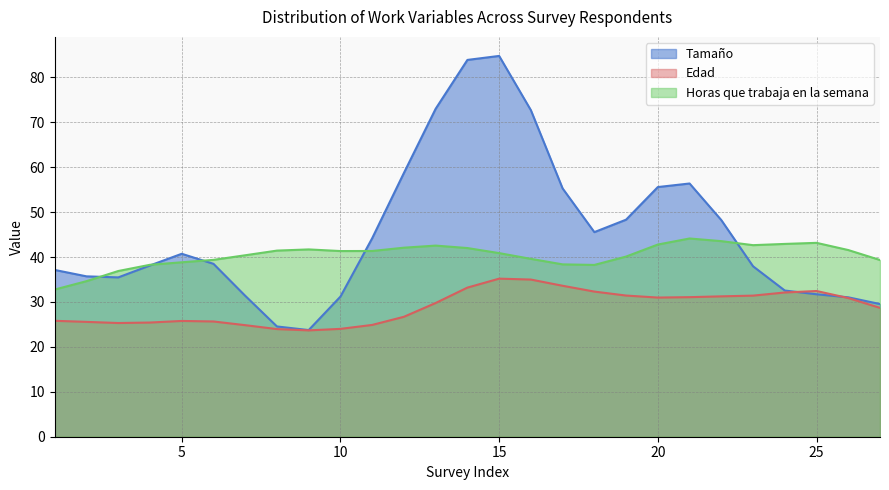

What is the maximum value for Edad?

35.2